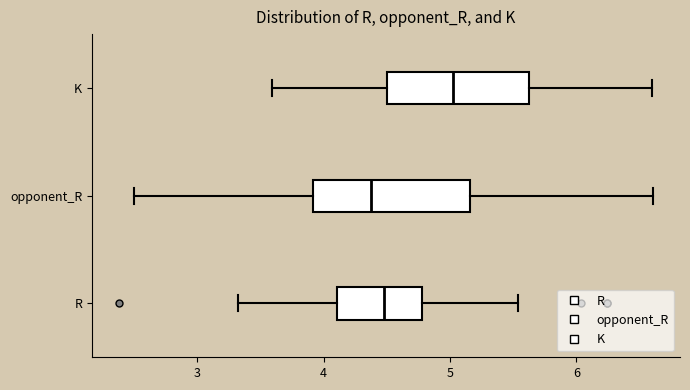

Which box is the widest, from its left edge to its right edge?

opponent_R